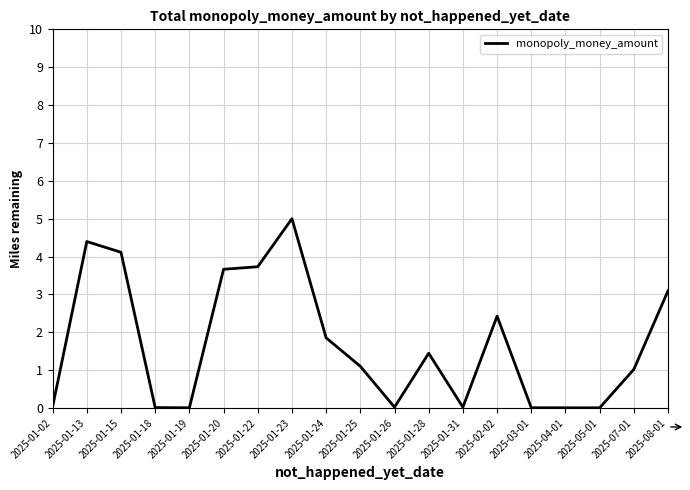

What is the difference between the values at 2025-01-20 and 2025-01-15?

0.4